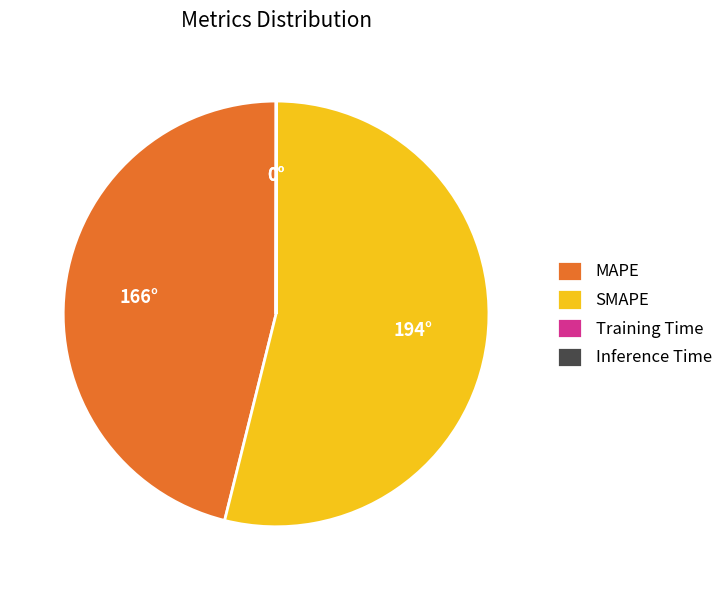

What is the ratio of the value at SMAPE to the value at MAPE?

1.2